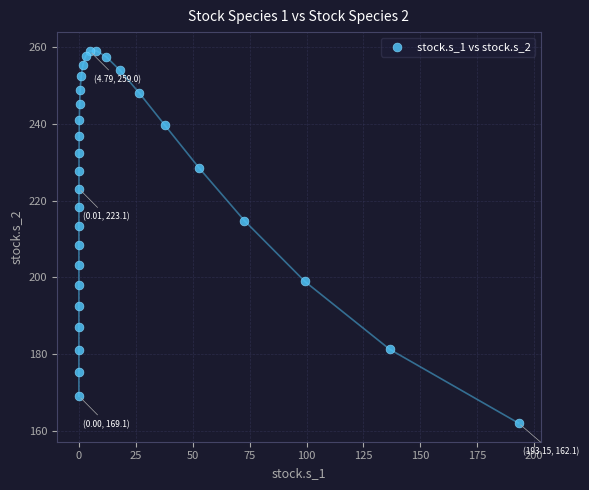

What is the range of Y values (max minus min)?

97.0